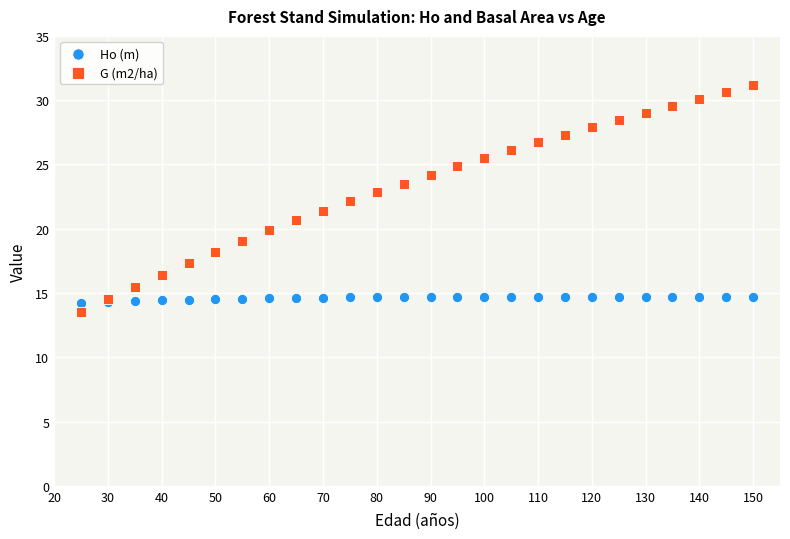

Which series has the largest Y range (max minus min)?

G (m2/ha)